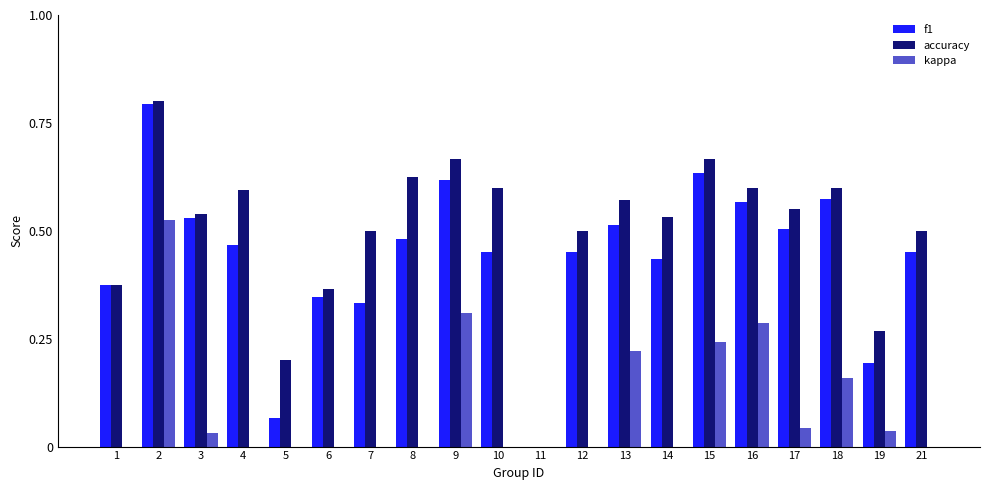

How many bars are there in each group?

3